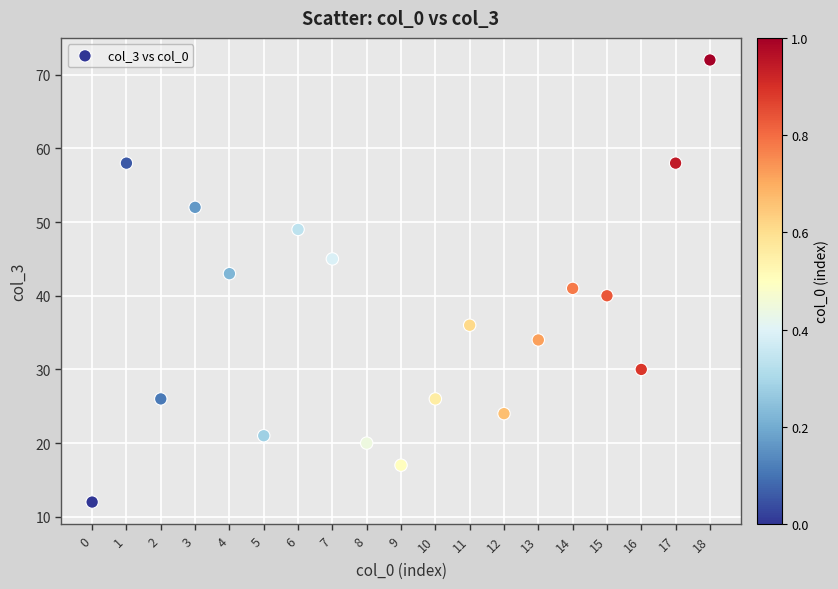

What is the range of Y values (max minus min)?

60